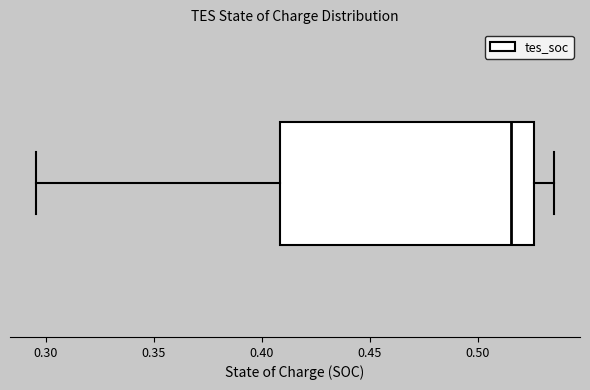

Where does the left whisker of the box end on the x-axis? The values are not printed on the chart, so give them approximately, as read against the axis.

0.295